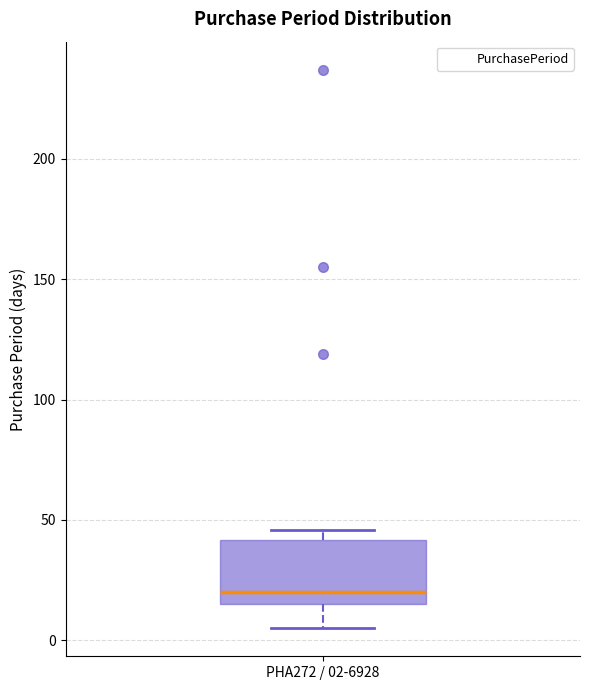

Transcribe this box plot: give where the median line is, the range the box spans, and where the two whiskers end, as read against the y-axis. The values are not printed on the chart, so give them approximately, as read against the axis.

median 20, box 15 to 40, whiskers 5 to 45